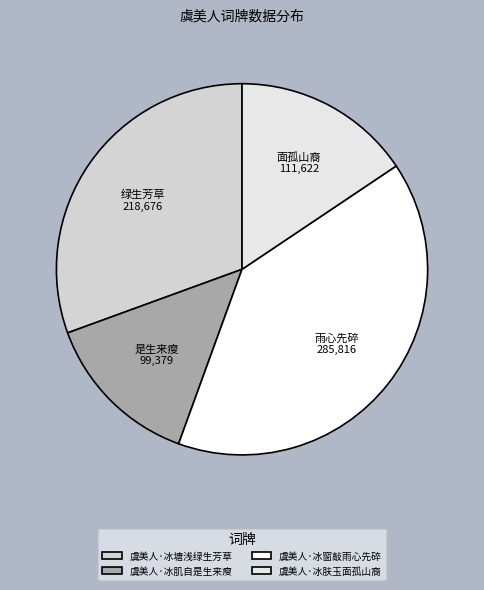

Between 虞美人·冰窗敲雨心先碎 and 虞美人·冰肌自是生来瘦, which is larger?

虞美人·冰窗敲雨心先碎